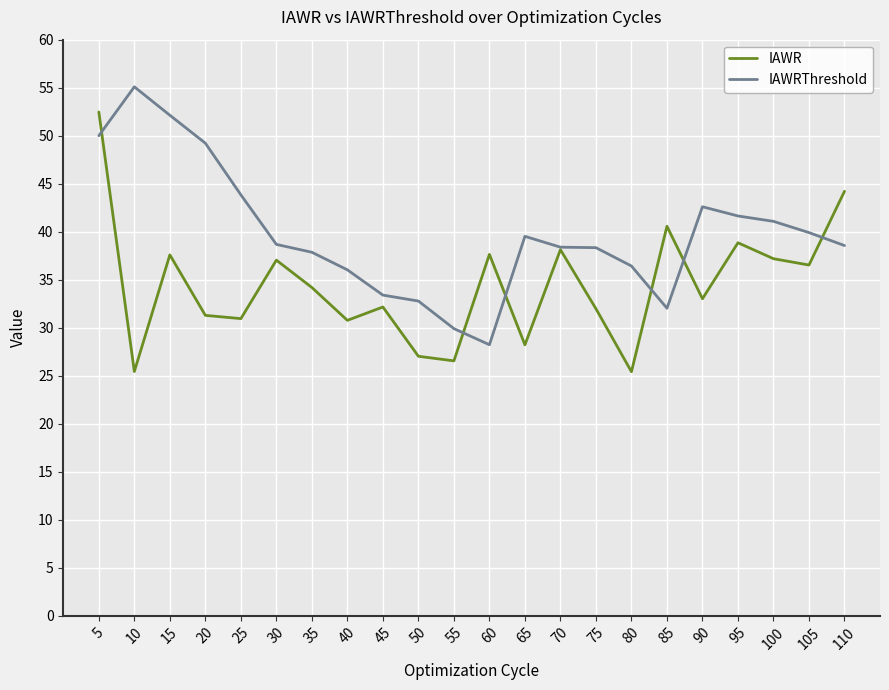

What is the total value across all series at 10?

80.5